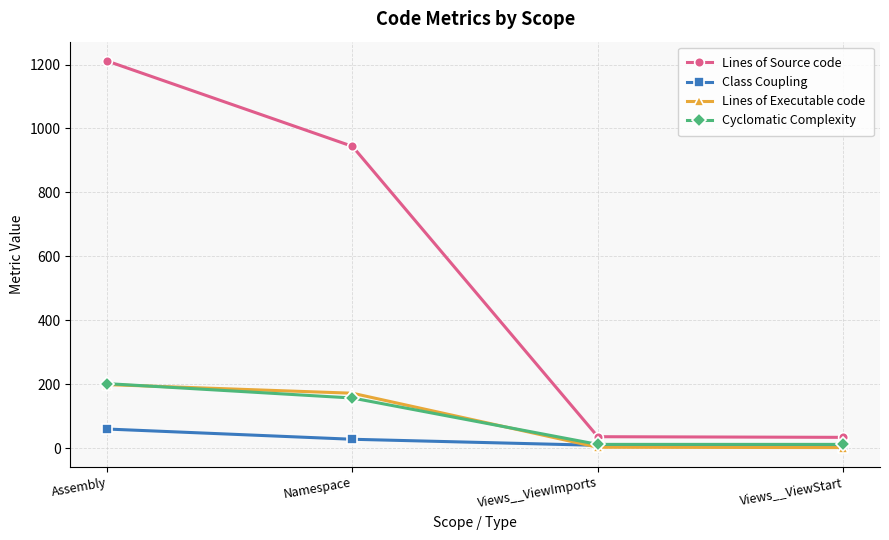

What is the sum of all Lines of Executable code values?

376